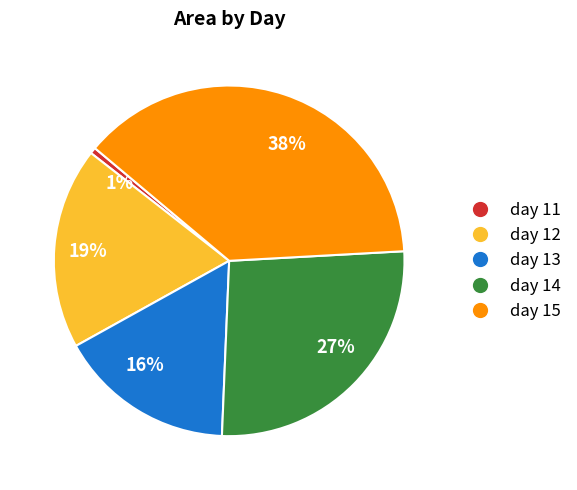

To the nearest percent, what is the average slice percentage?

20%